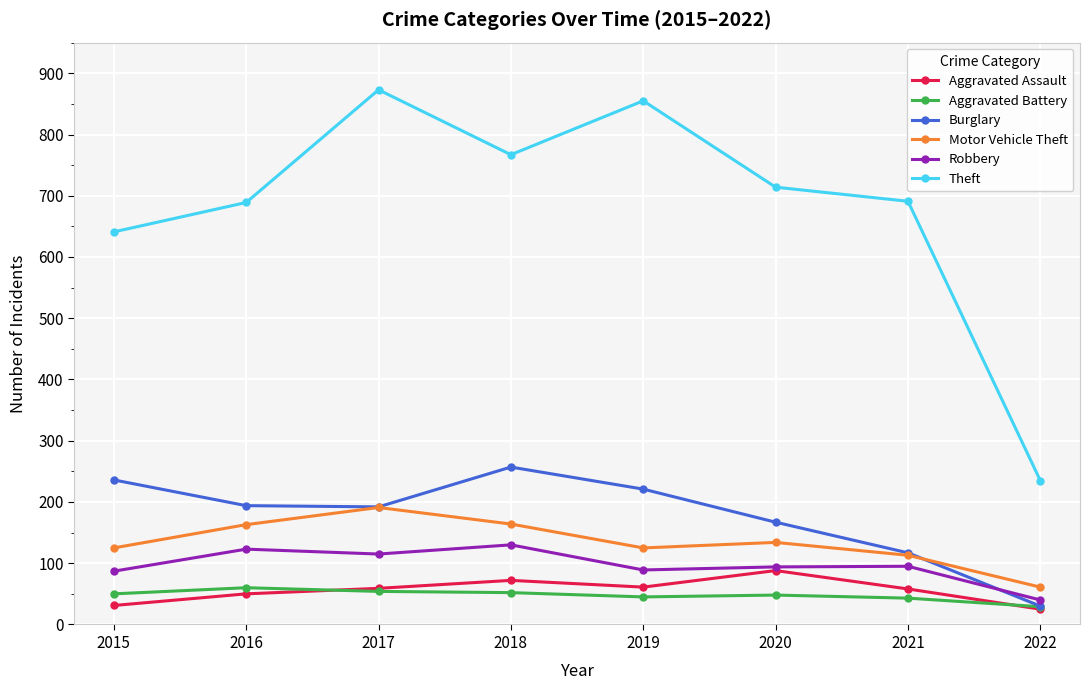

Which series has the largest total across all categories?

Theft